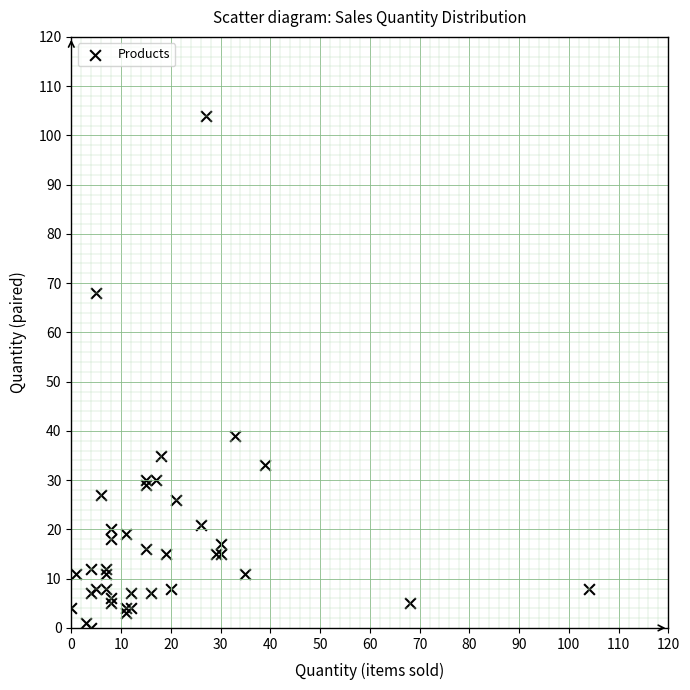

What Y value in the scatter plot is closest to 52?

39